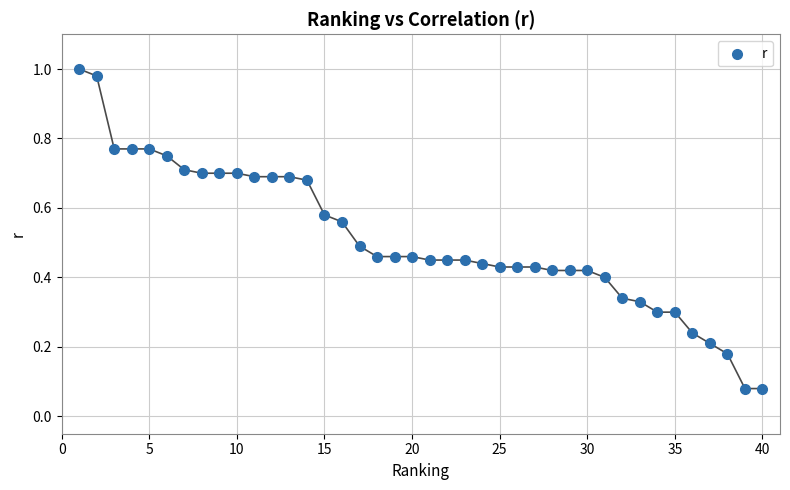

What is the range of X values (max minus min)?

39.0